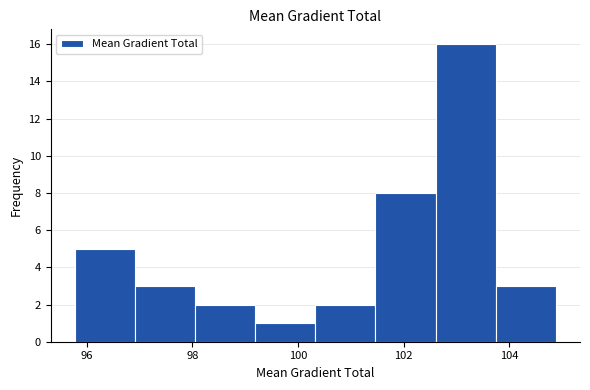

Over which range of the x-axis is the bar tallest?

102.6 to 103.8